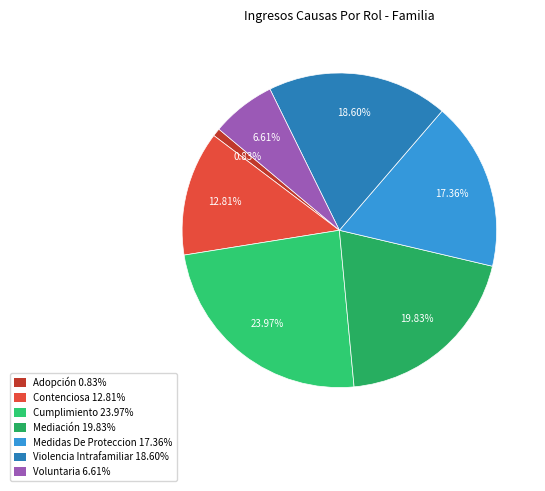

Is Contenciosa the majority of the pie?

No